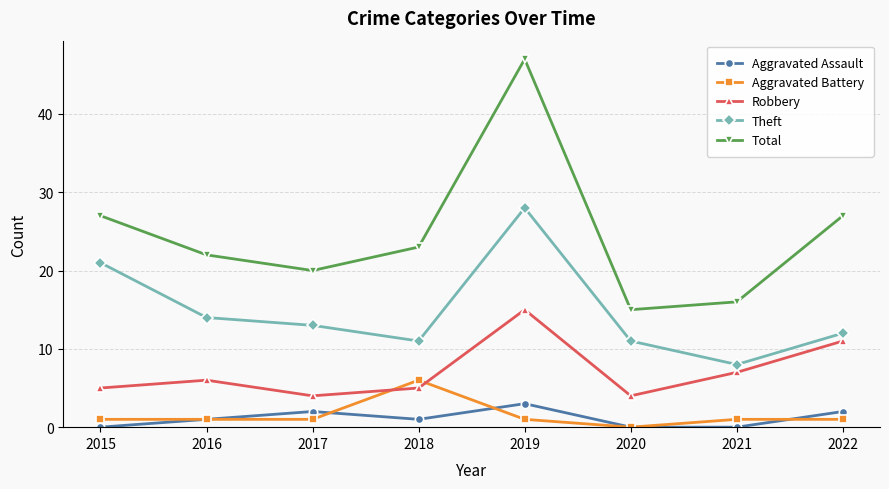

At which label does Aggravated Battery reach its peak?

2018